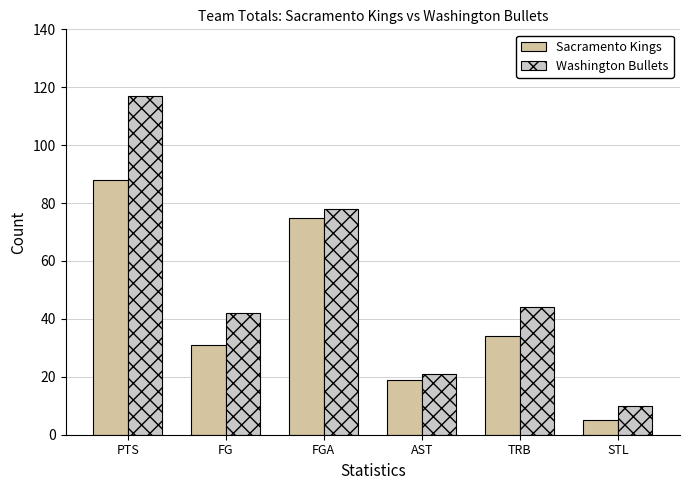

What are all the series names shown in the legend?

Sacramento Kings, Washington Bullets